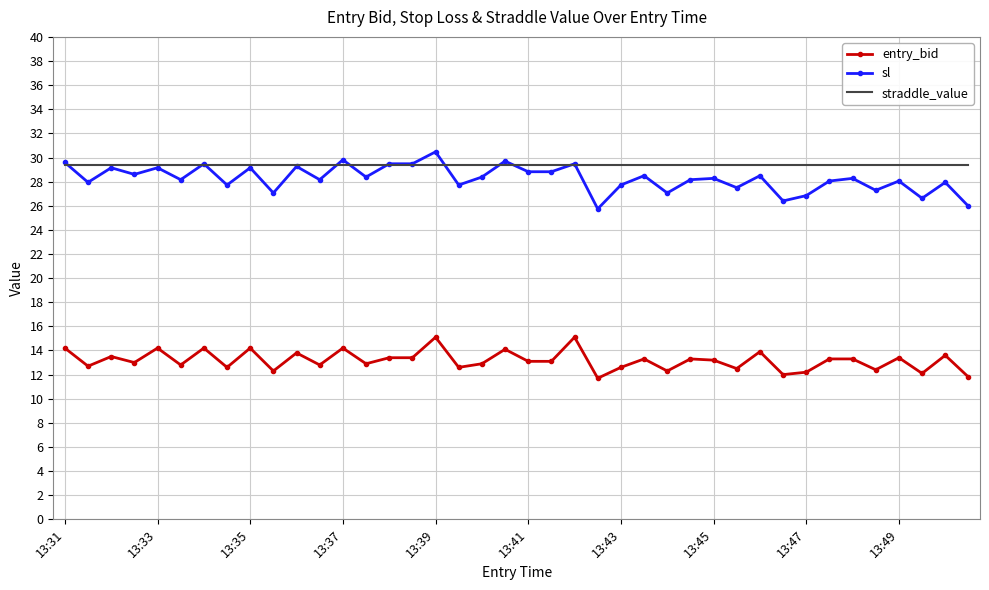

Which series has the largest range (max minus min)?

sl